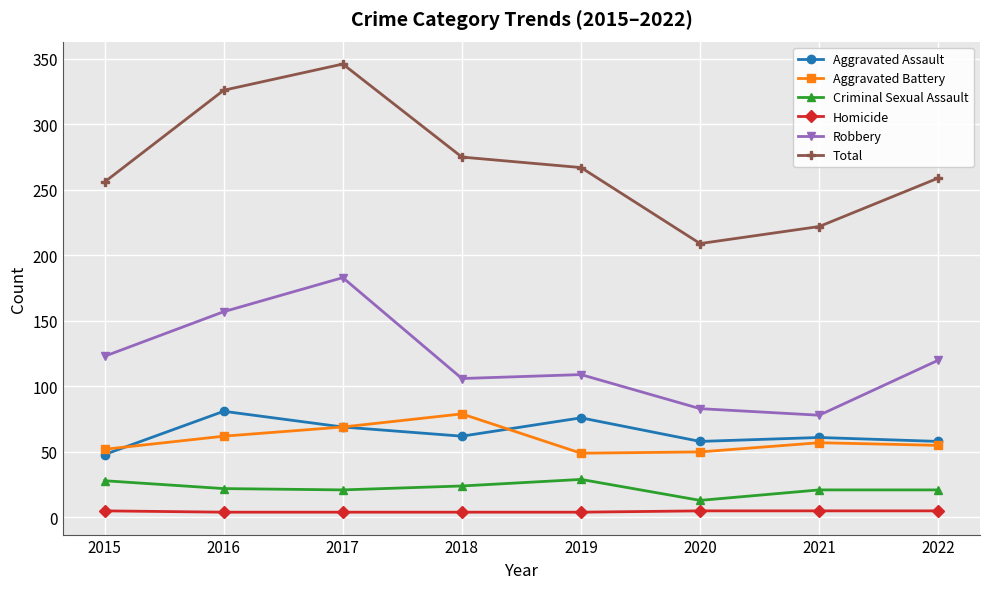

True or false: Criminal Sexual Assault and Aggravated Assault intersect in this chart.

False